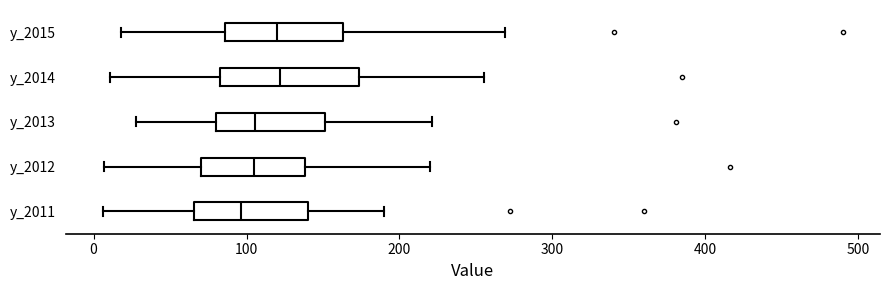

Reading bottom to top, read every box against the x-axis: the position of its median line, the range the box covers, and the ends of its whiskers. The values are not printed on the chart, so give them approximately, as read against the axis.

y_2011: median 100, box 70 to 140, whiskers 10 to 190
y_2012: median 110, box 70 to 140, whiskers 10 to 220
y_2013: median 110, box 80 to 150, whiskers 30 to 220
y_2014: median 120, box 80 to 170, whiskers 10 to 260
y_2015: median 120, box 90 to 160, whiskers 20 to 270